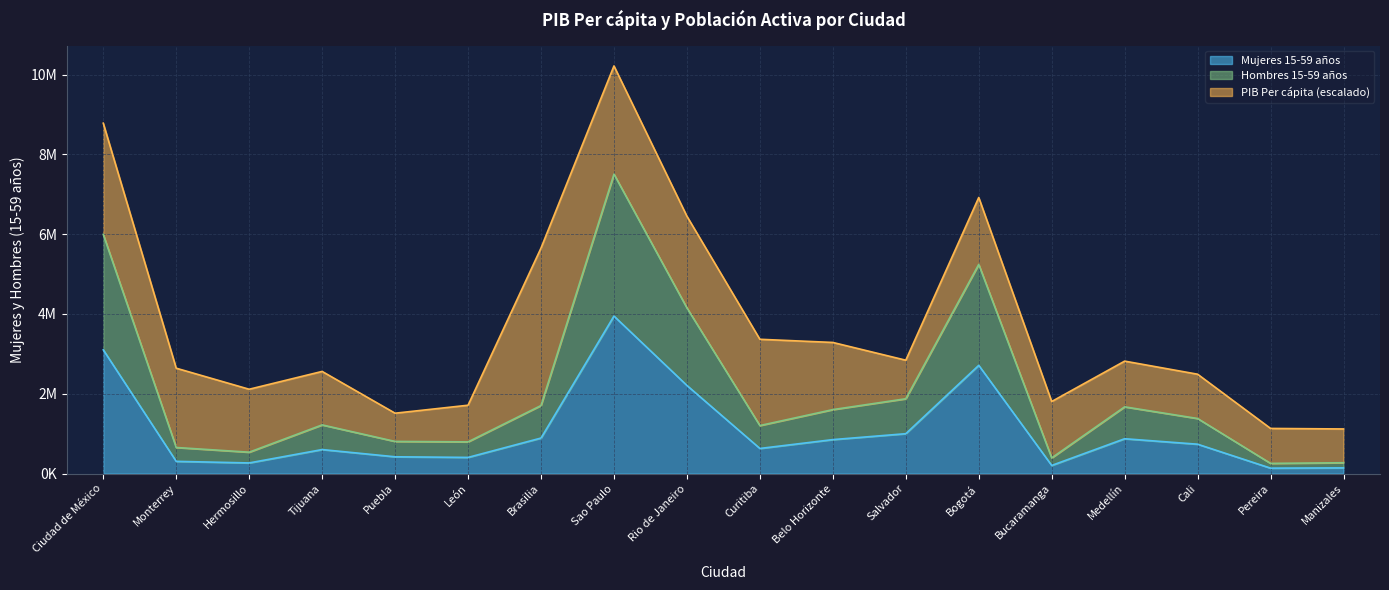

How many interior local valleys does the Hombres 15-59 años series have?

5